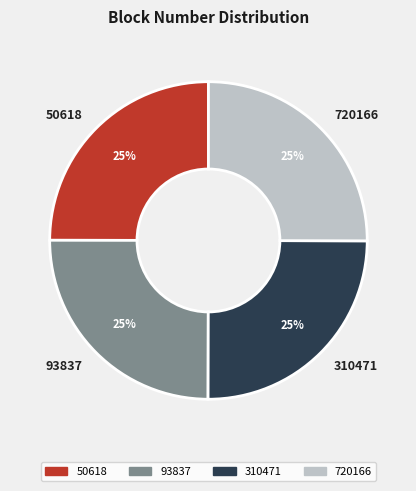

How many segments does this pie chart have?

4